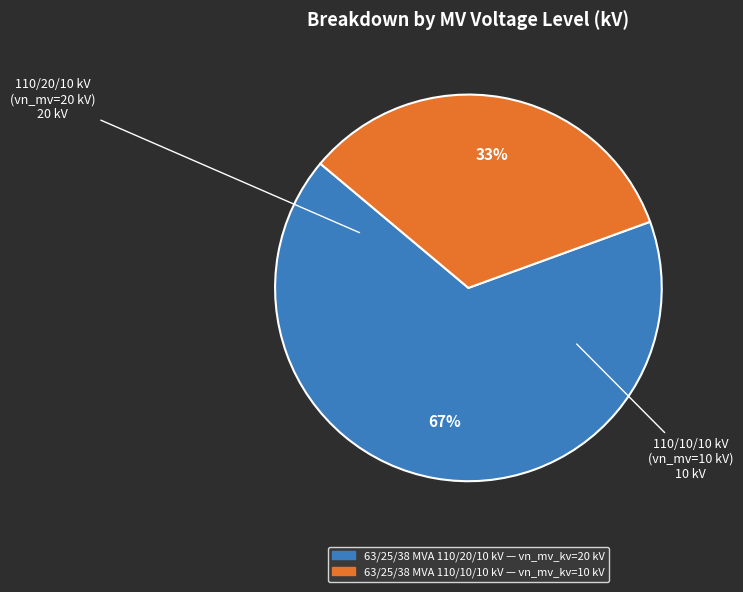

Is it true that 63/25/38 MVA 110/20/10 kV is 67% of the pie?

True